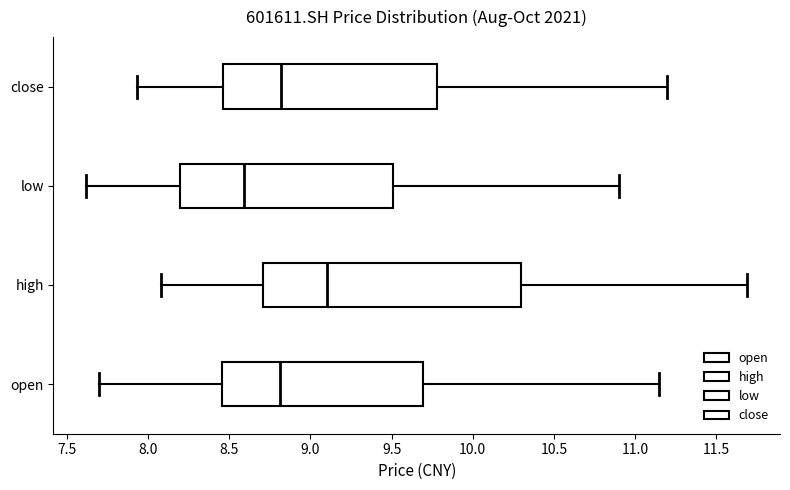

Reading bottom to top, transcribe this box plot: for each box, give where its median line is, the range the box spans, and where its two whiskers end, as read against the x-axis. The values are not printed on the chart, so give them approximately, as read against the axis.

open: median 8.80, box 8.45 to 9.70, whiskers 7.70 to 11.15
high: median 9.10, box 8.70 to 10.30, whiskers 8.10 to 11.70
low: median 8.60, box 8.20 to 9.50, whiskers 7.60 to 10.90
close: median 8.80, box 8.45 to 9.80, whiskers 7.95 to 11.20